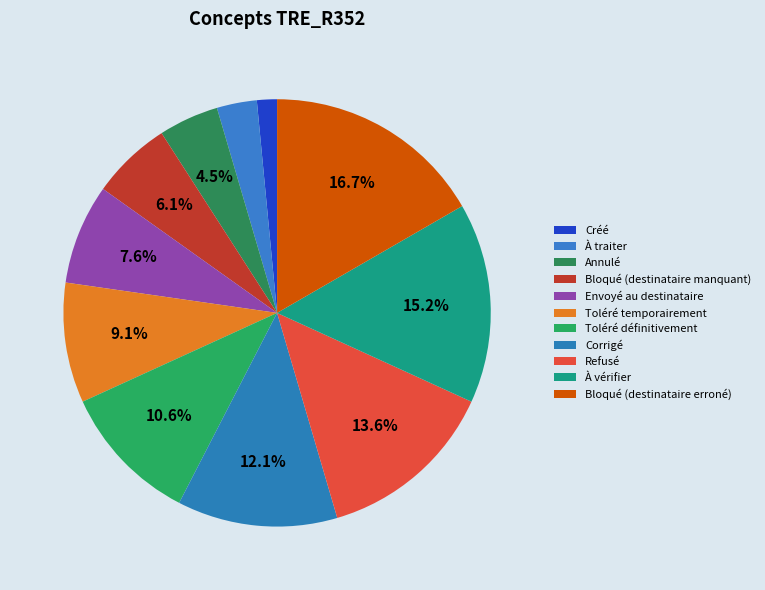

What is the smallest slice in the pie chart?

Créé